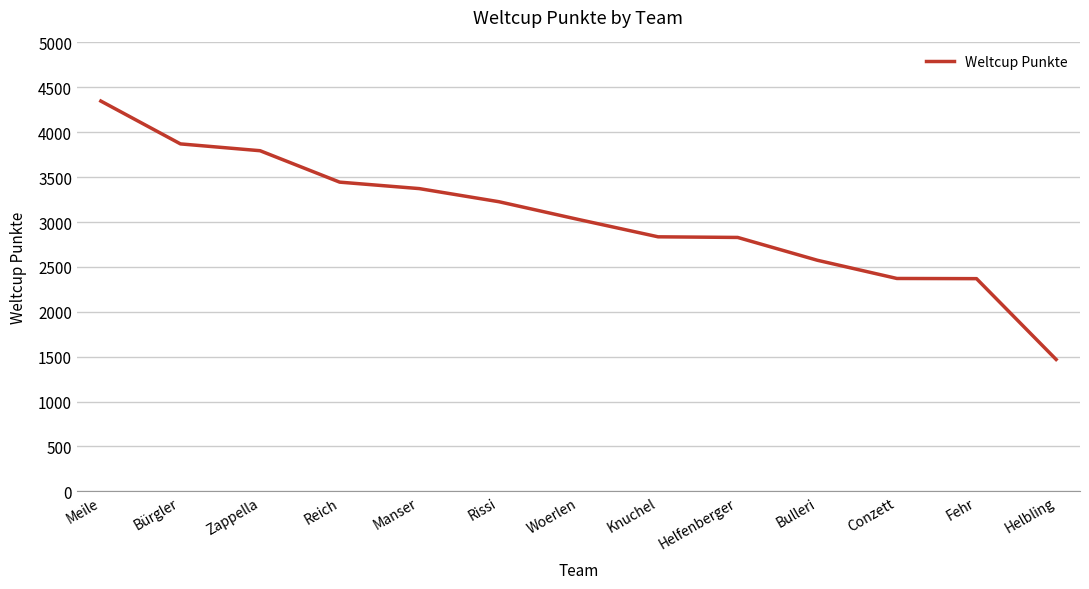

Is it true that the value at Fehr is 603?

False